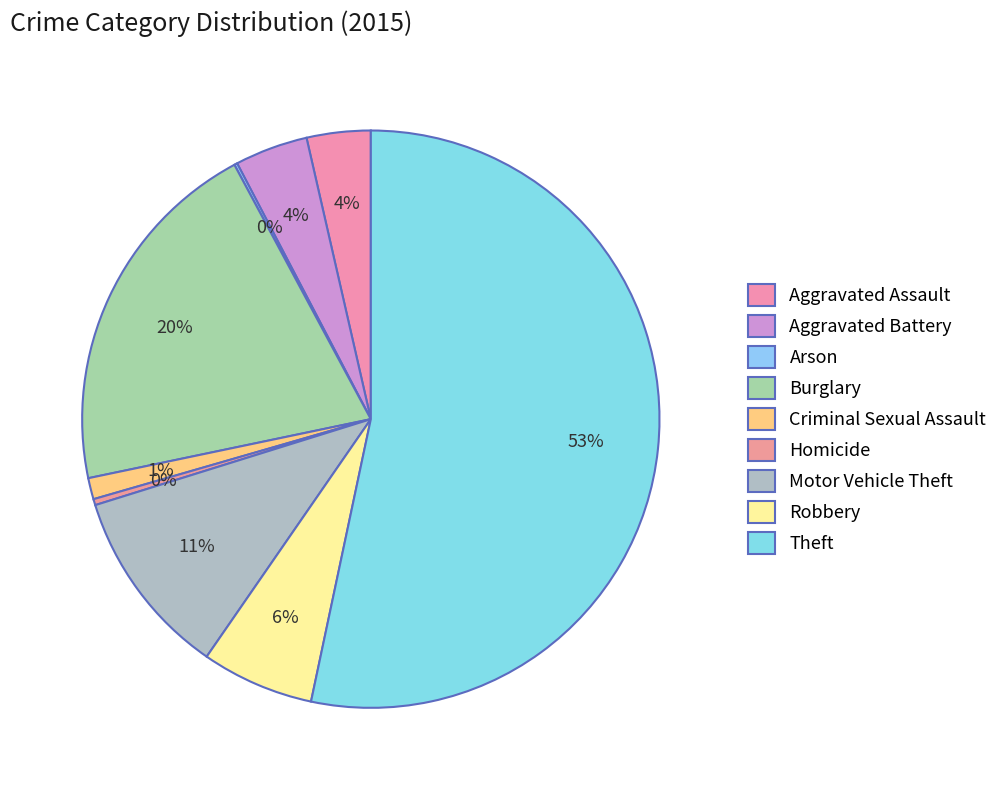

What is the change in value from Robbery to Theft?

+276